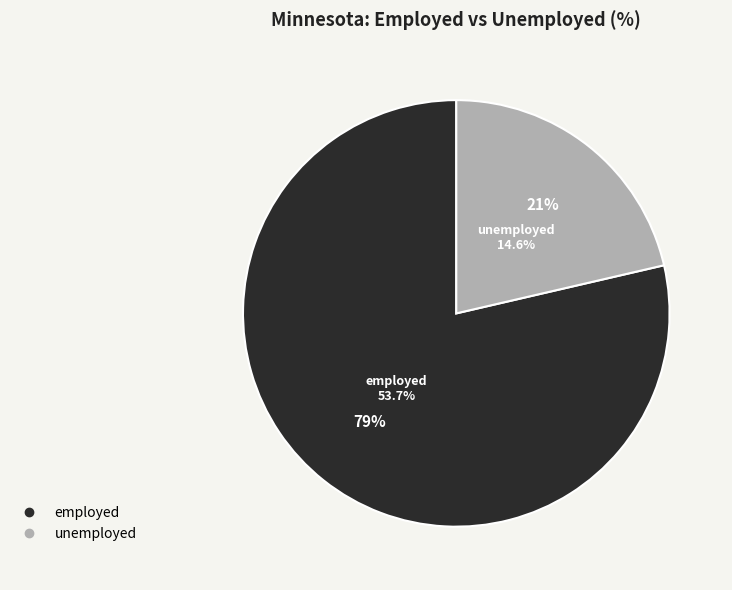

What percentage is the total population slice, to the nearest percent?

100%